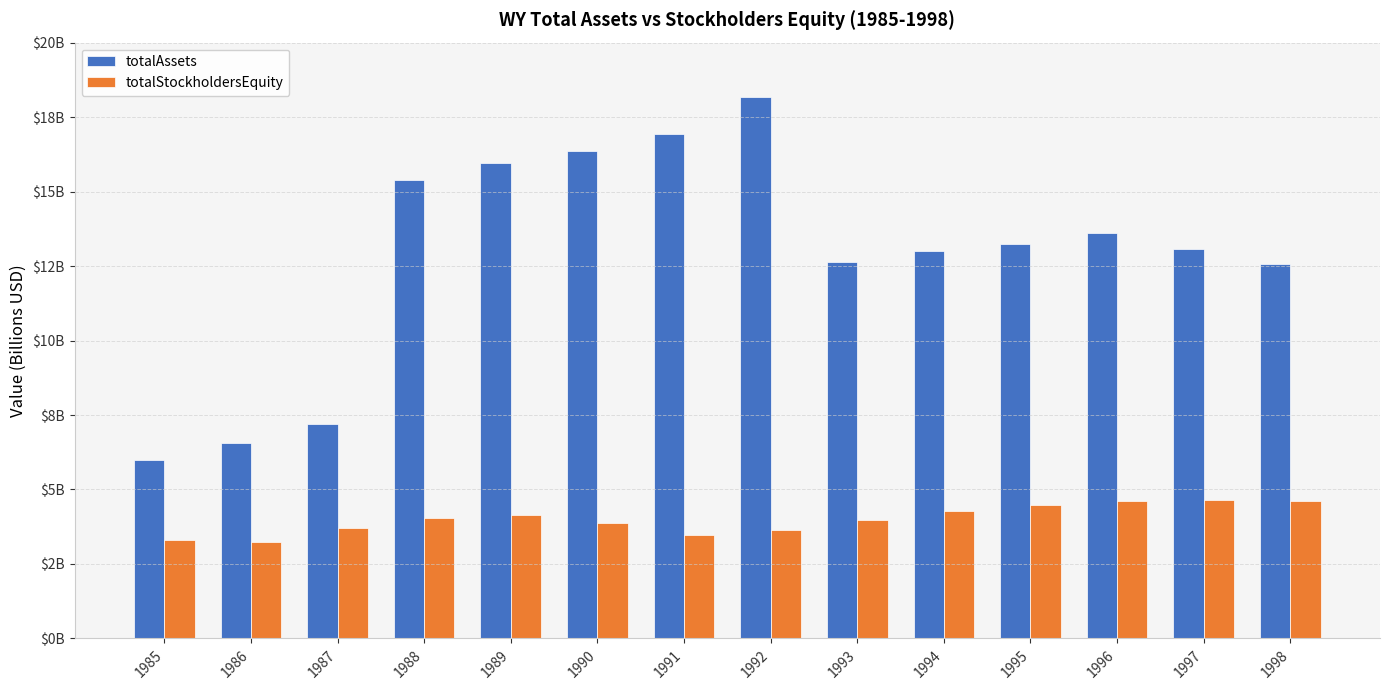

What is the value of the totalAssets bar at the 13th from the left?

13.1